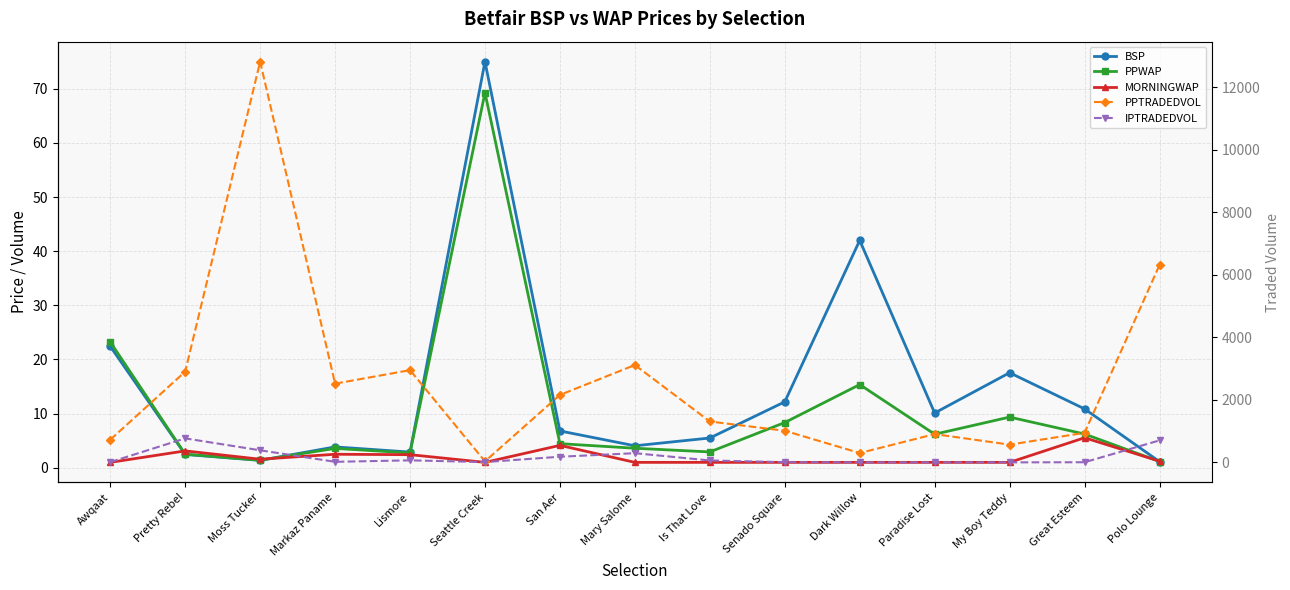

What is the value of the IPTRADEDVOL point at the 5th from the left?

64.9